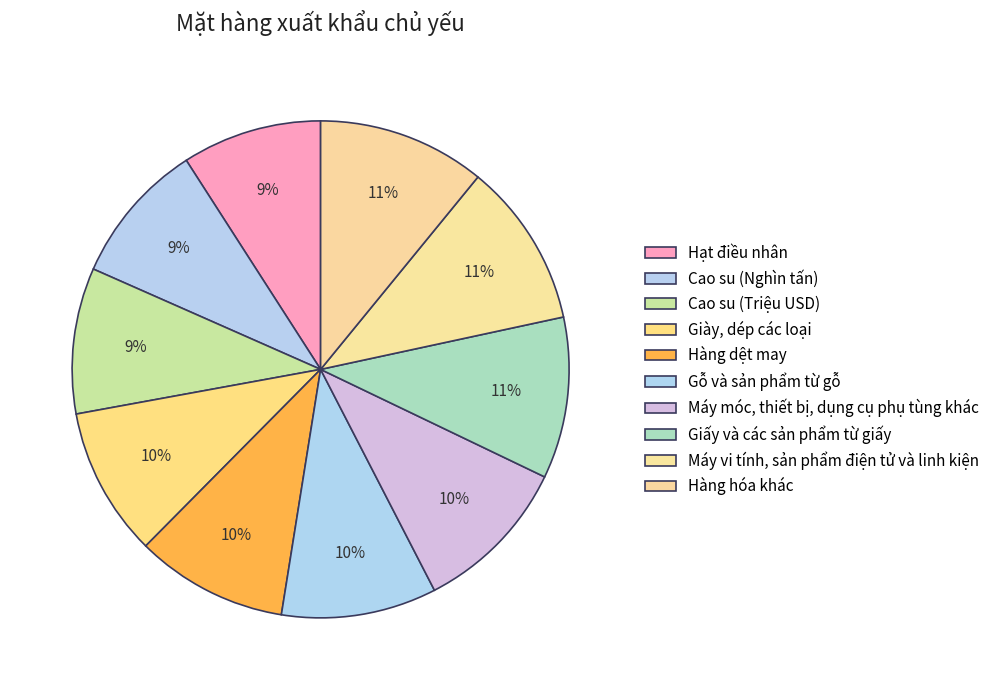

True or false: Máy vi tính, sản phẩm điện tử và linh kiện accounts for 25% of the total.

False